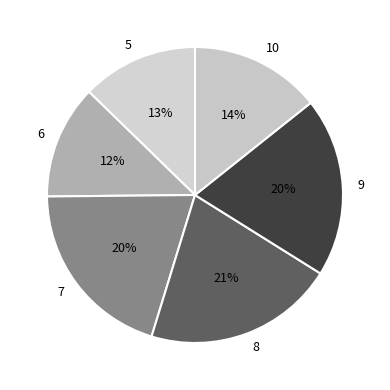

To the nearest percent, what is the combined percentage of 8 and 10?

35%